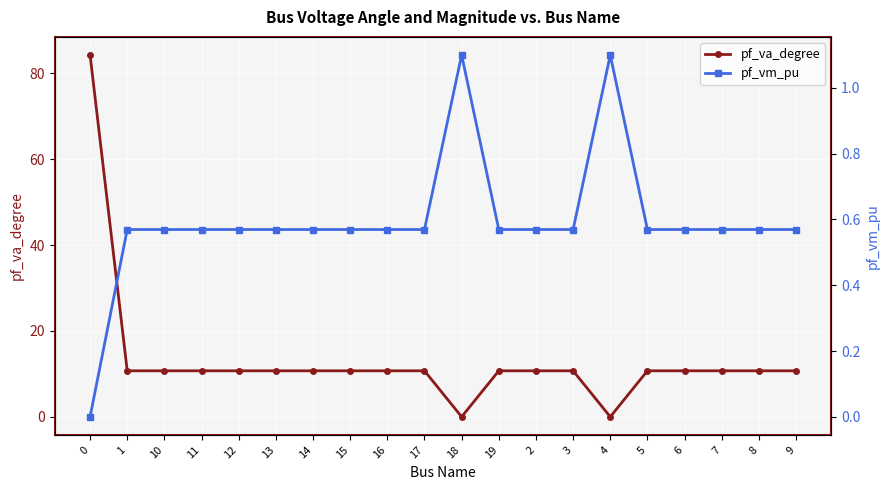

What value does the pf_vm_pu series have at 13?

0.6